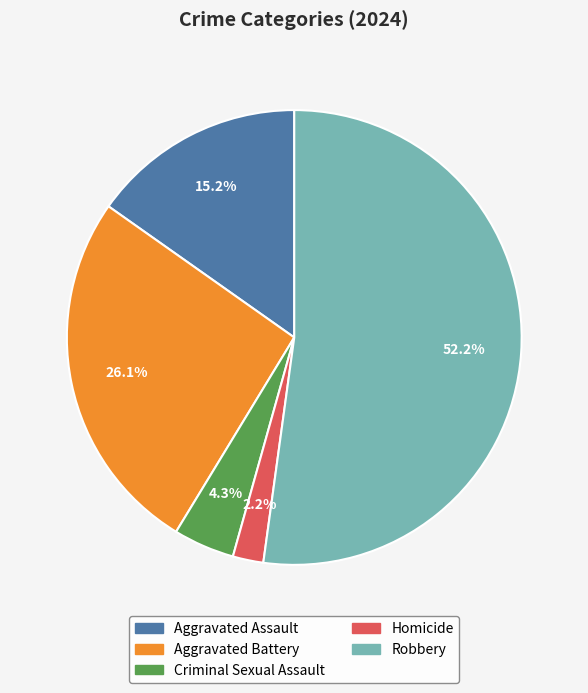

Which has a higher value, Homicide or Criminal Sexual Assault?

Criminal Sexual Assault